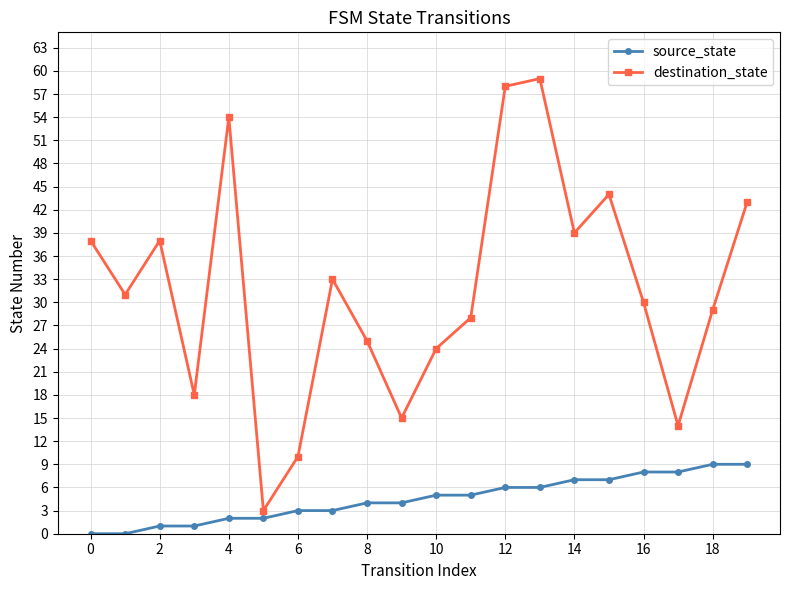

Rank the series by their average value, from highest to lowest.

destination_state, source_state